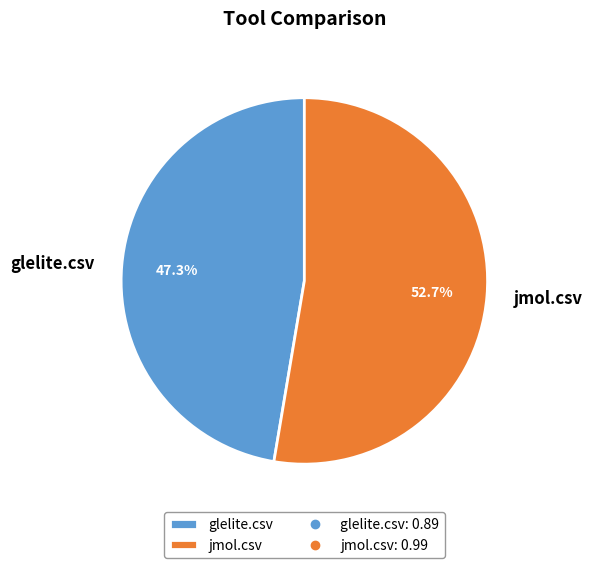

Which slice represents more than half of the pie?

jmol.csv